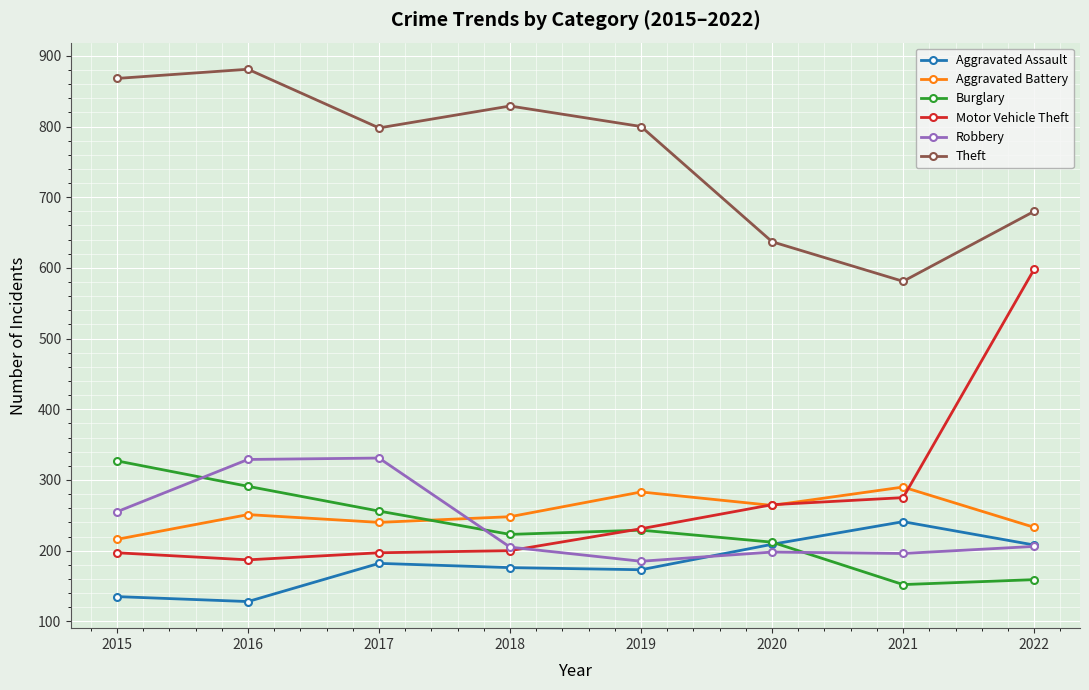

At which label is Motor Vehicle Theft closest to 392?

2021